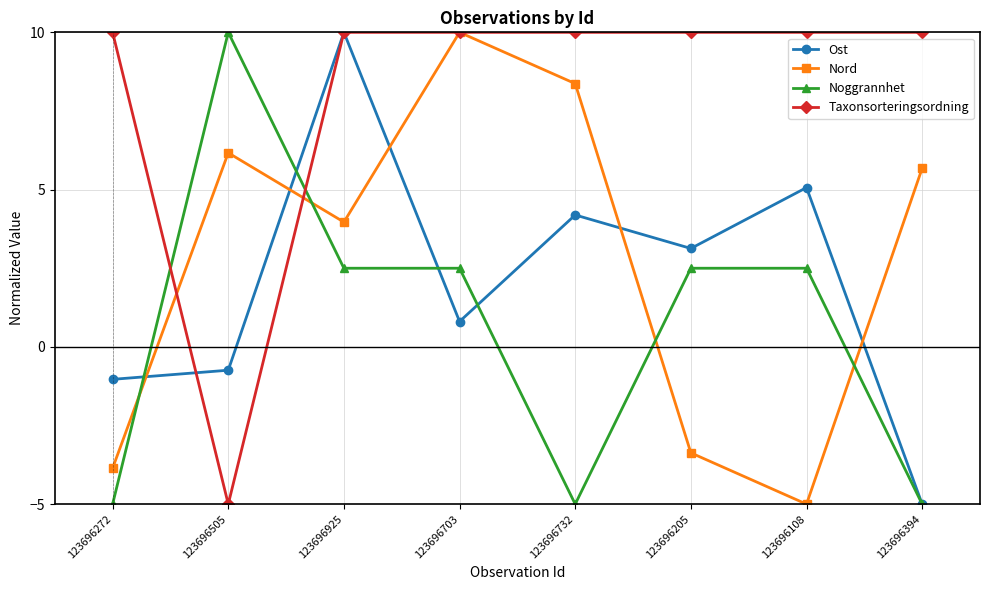

At which label does Ost reach its minimum?

123696394